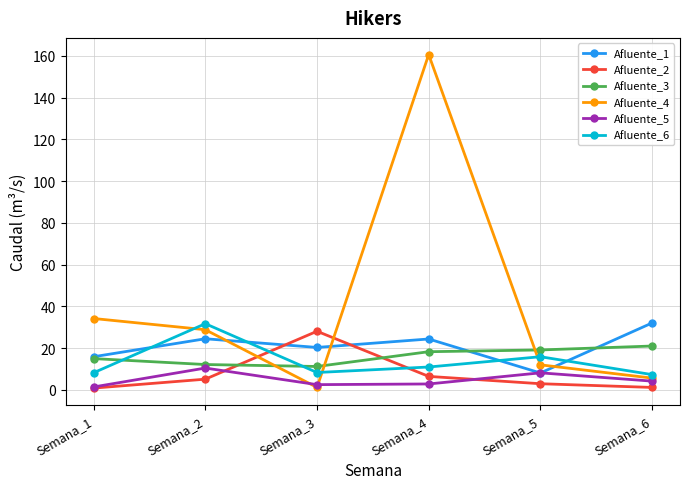

The value of Afluente_3 at Semana_5 is 8.0. True or false?

False